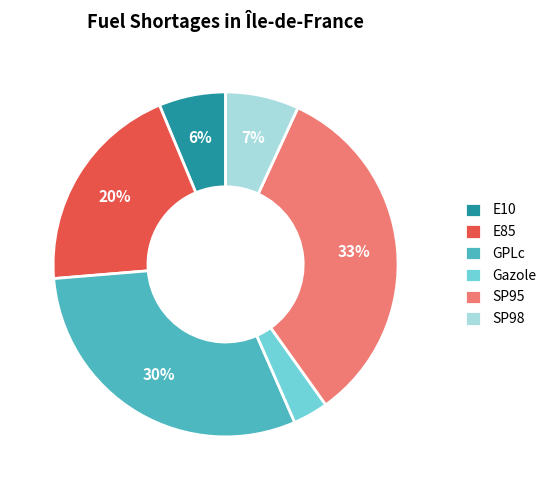

Combined, do SP95 and Gazole account for over 50%?

No